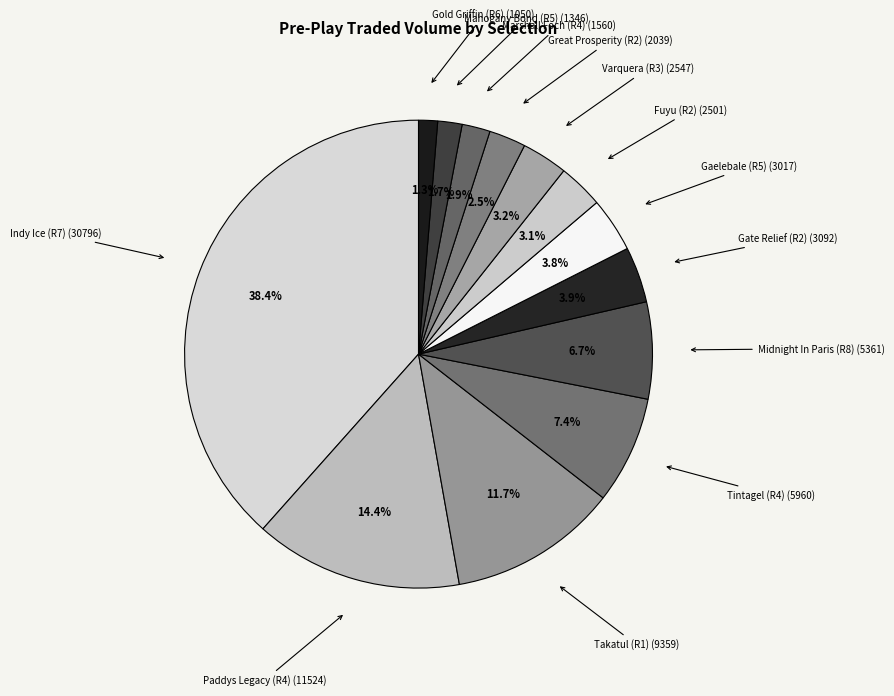

To the nearest percent, what percentage of the pie is Mahogany Bond (R5)?

2%